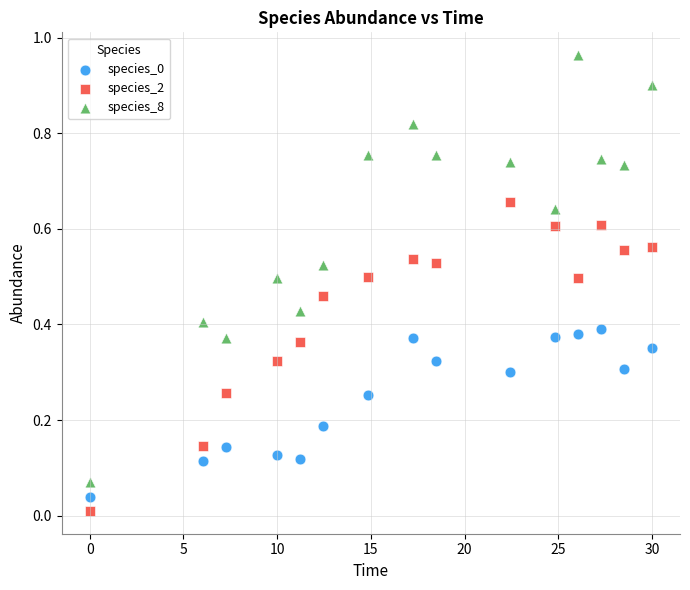

What is the X range (max minus min) for the scatter plot?

30.0